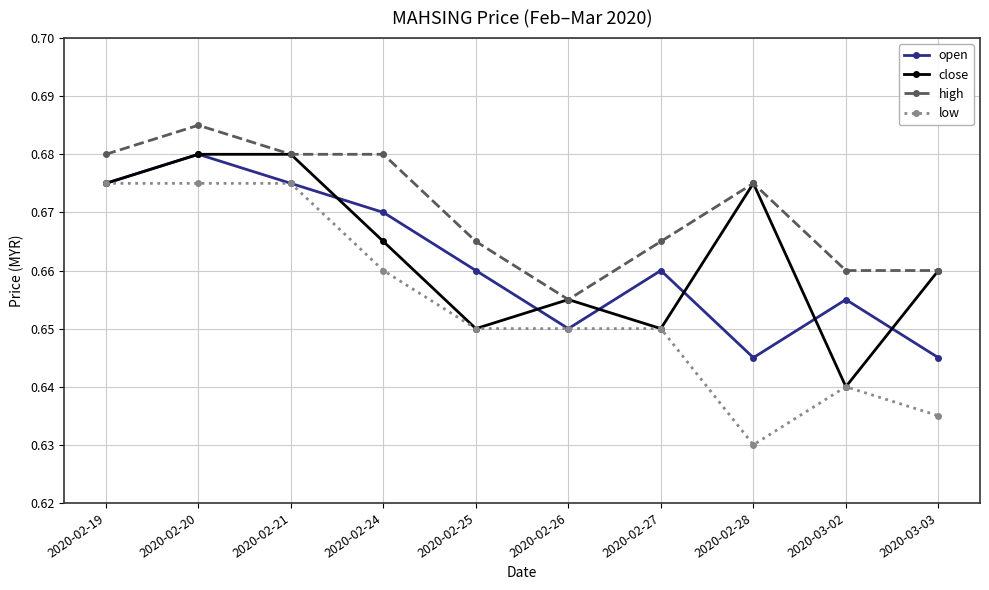

True or false: open and high intersect in this chart.

False